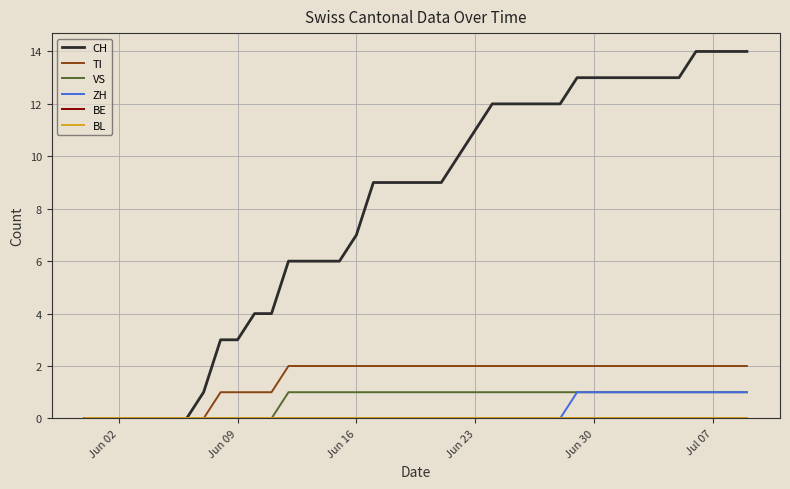

Does the chart have visible grid lines?

Yes